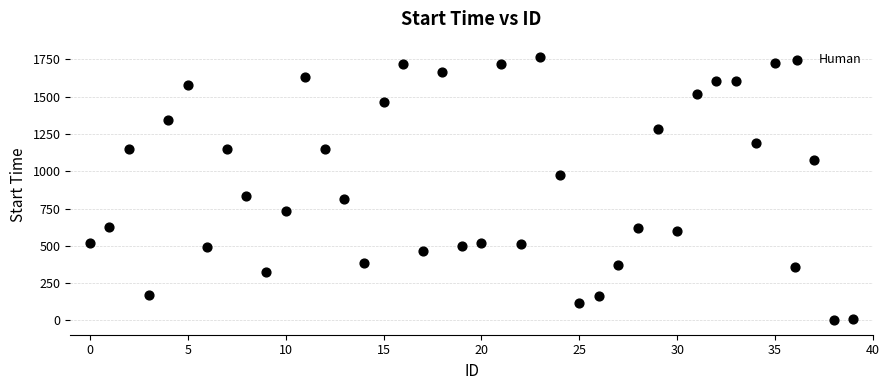

What is the range of Y values (max minus min)?

1767